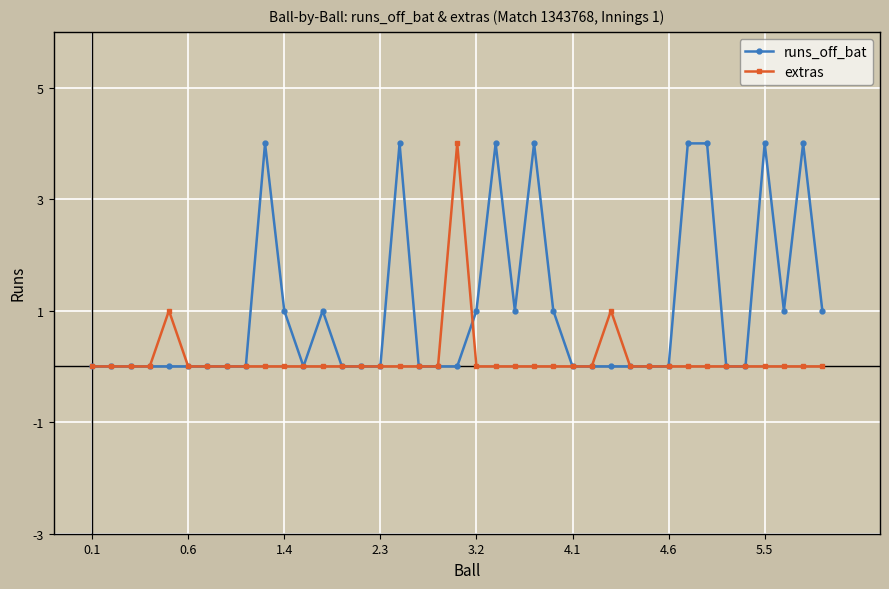

Which series has the largest total across all categories?

runs_off_bat